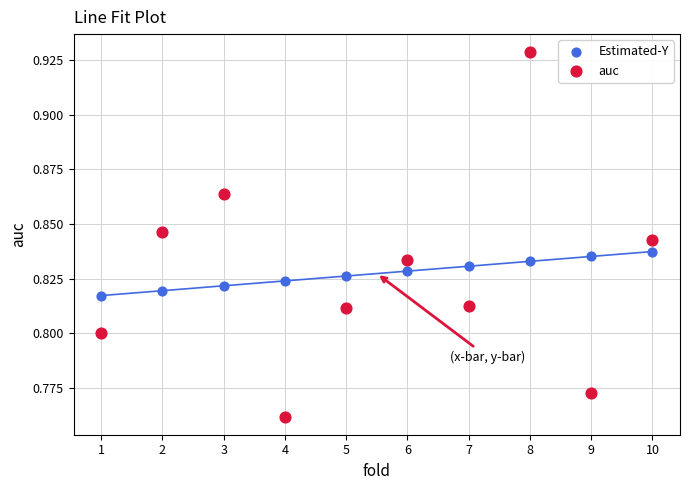

Across all data points, what is the range of X values (max minus min)?

9.0